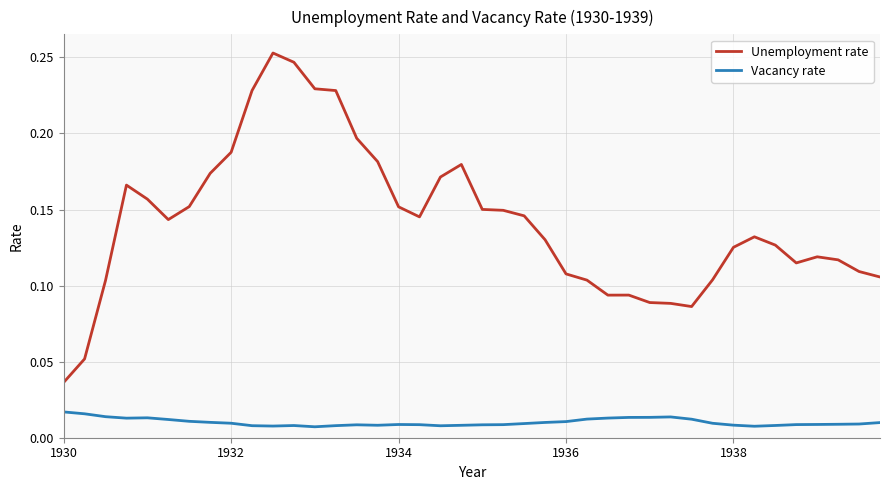

Which series has the widest spread of values?

Unemployment rate